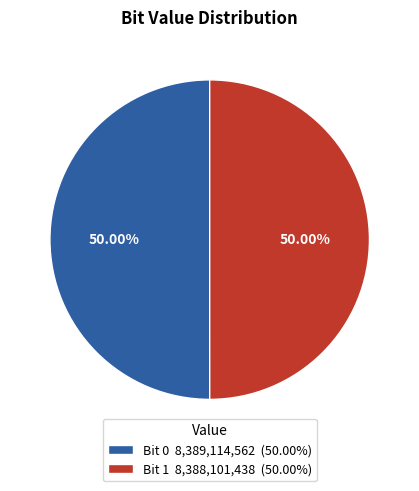

Do Bit 1 8,388,101,438 (50.00%) and Bit 0 8,389,114,562 (50.00%) together represent more than half of the pie?

Yes